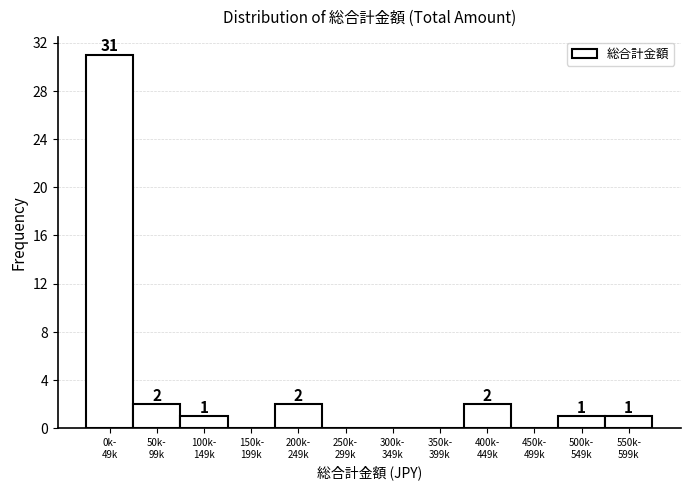

What is the sum of all values?

40